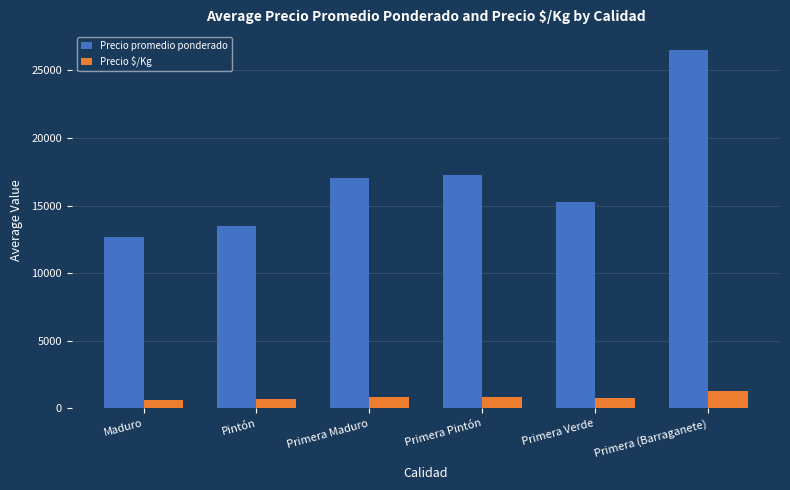

What is the difference between the Precio $/Kg values at Primera (Barraganete) and Primera Pintón?

462